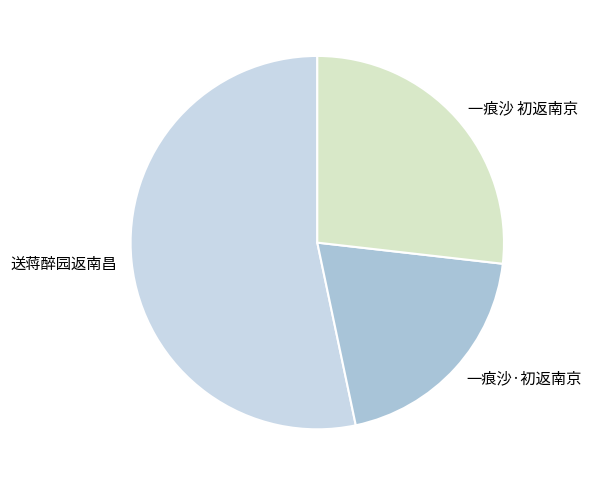

Which slice represents more than half of the pie?

送蒋醉园返南昌